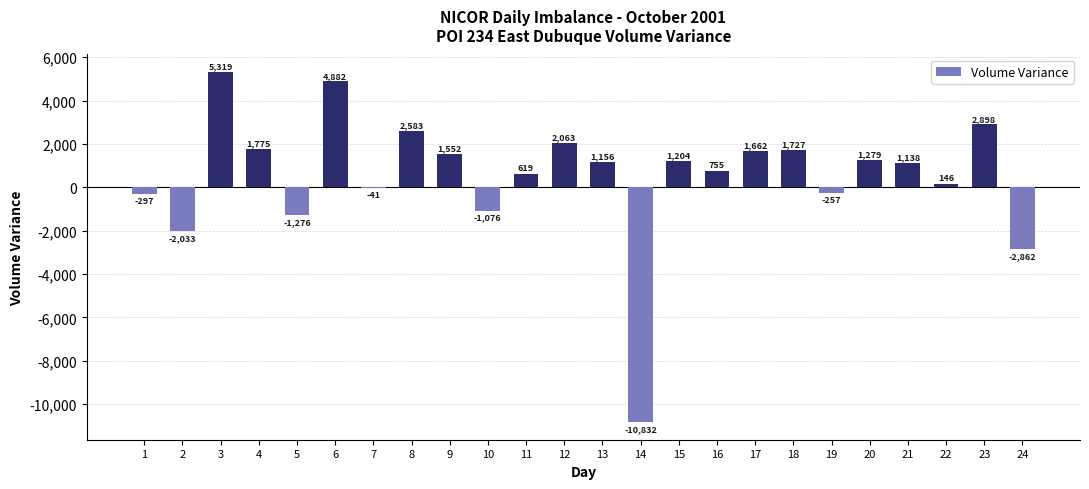

Where does the data first go above 1156?

3